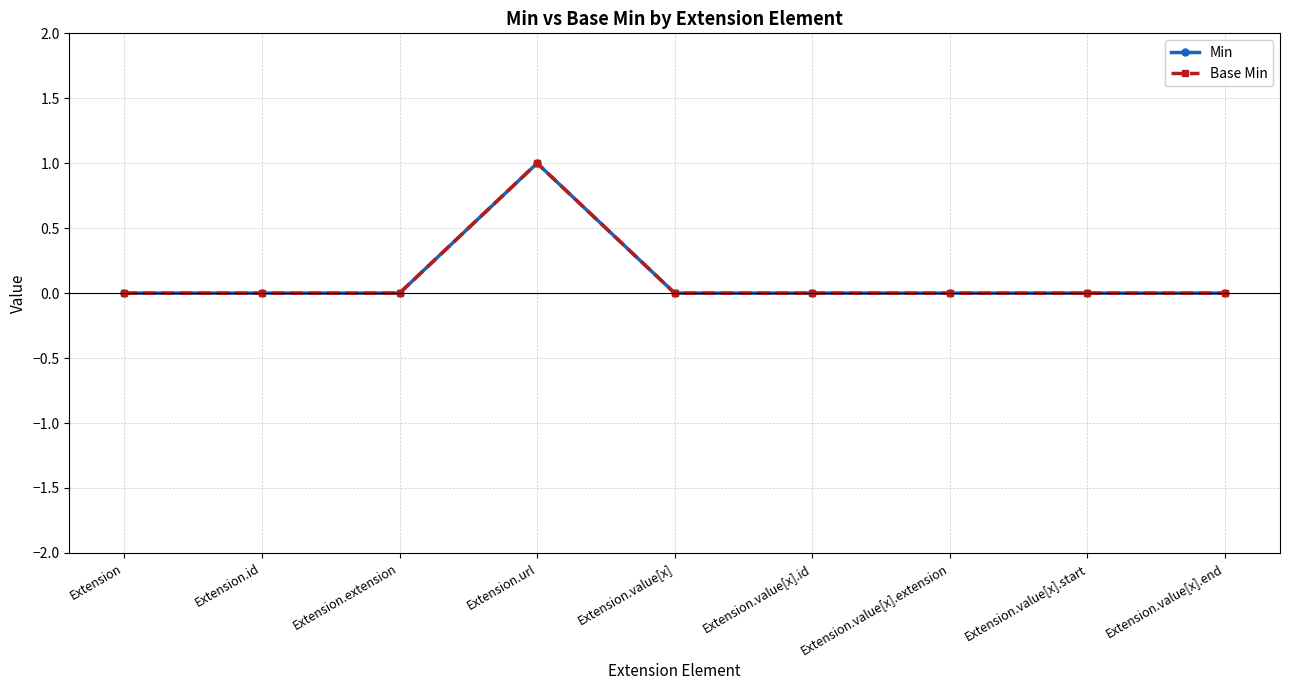

Reading left to right, list all the values displayed in this chart.

Min: 0	0	0	1	0	0	0	0	0
Base Min: 0	0	0	1	0	0	0	0	0